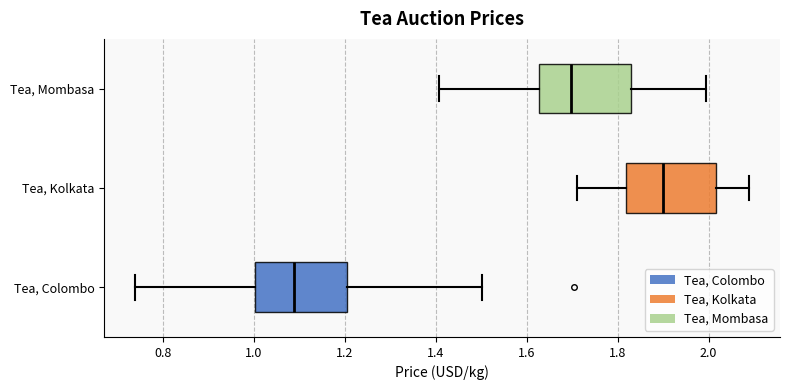

Which box has the furthest to the left median line?

Tea, Colombo